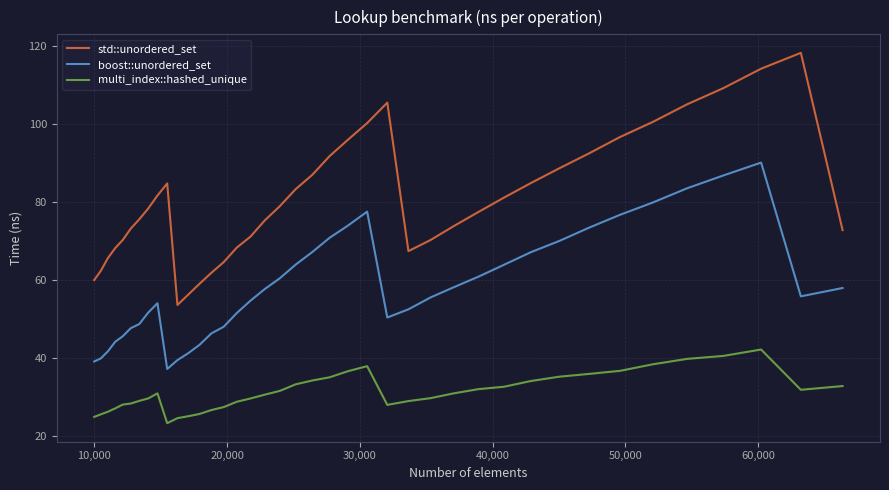

What is the difference between the maximum and minimum values in the std::unordered_set series?

64.6